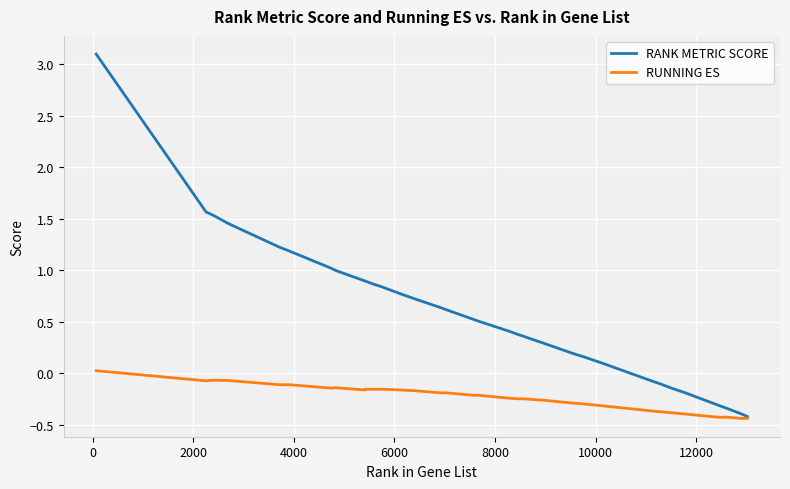

Count the number of categories in the chart.

40